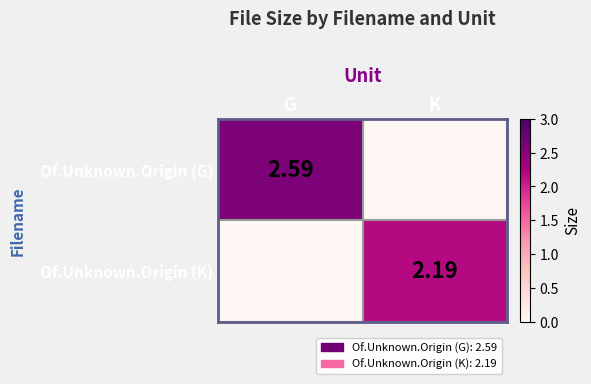

How many data points in Of.Unknown.Origin (K) are less than 2?

1